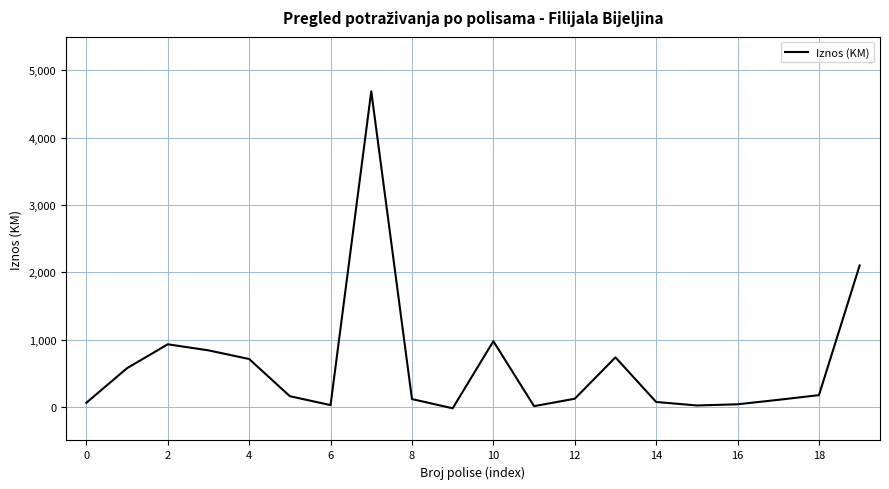

How many interior local valleys (lower than both neighbors) does the data have?

4